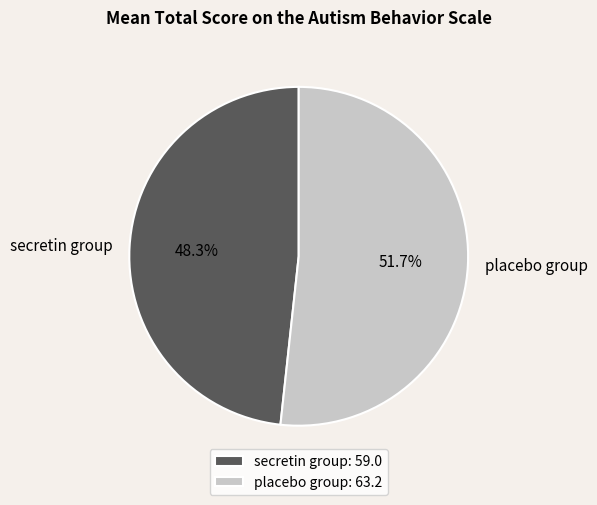

To the nearest percent, what portion does secretin group represent?

48%